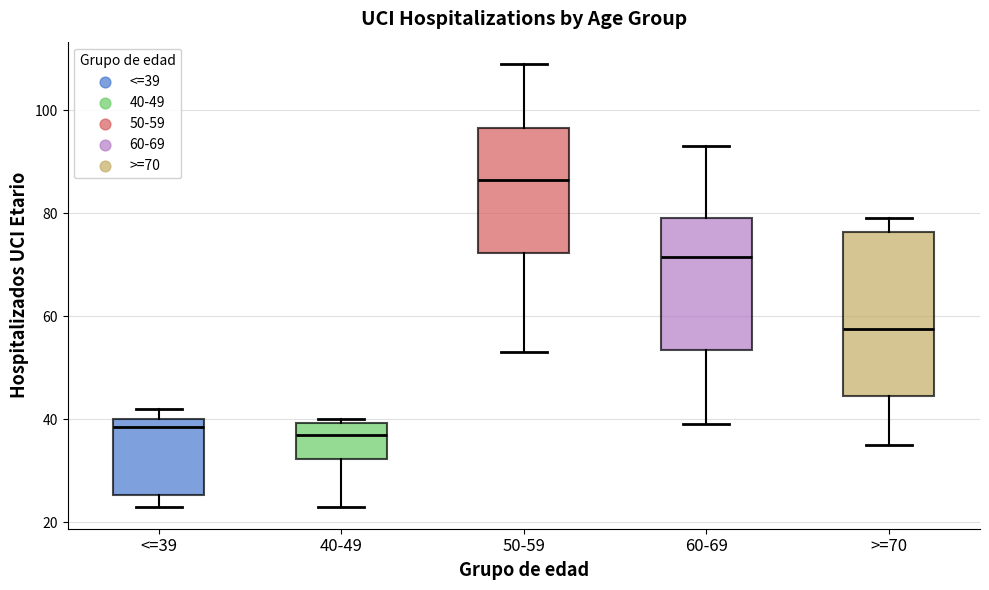

Which box is the tallest, from its lower edge to its upper edge?

>=70